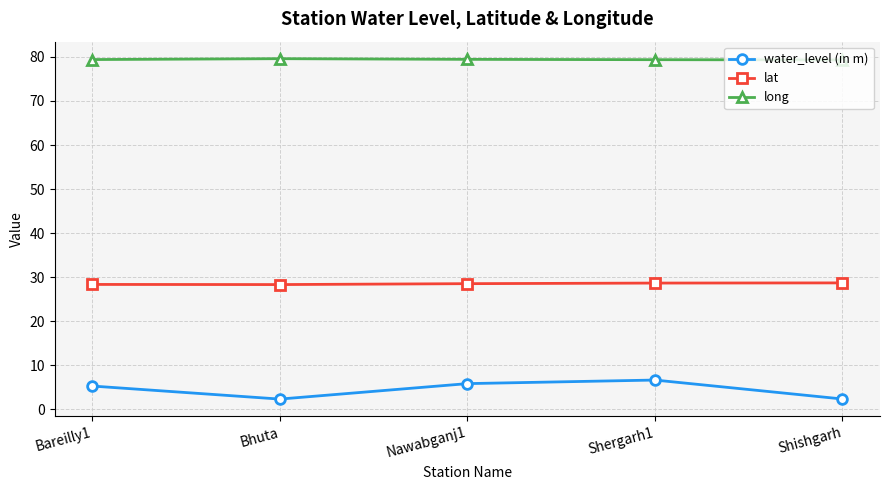

How many categories are shown in the chart?

5